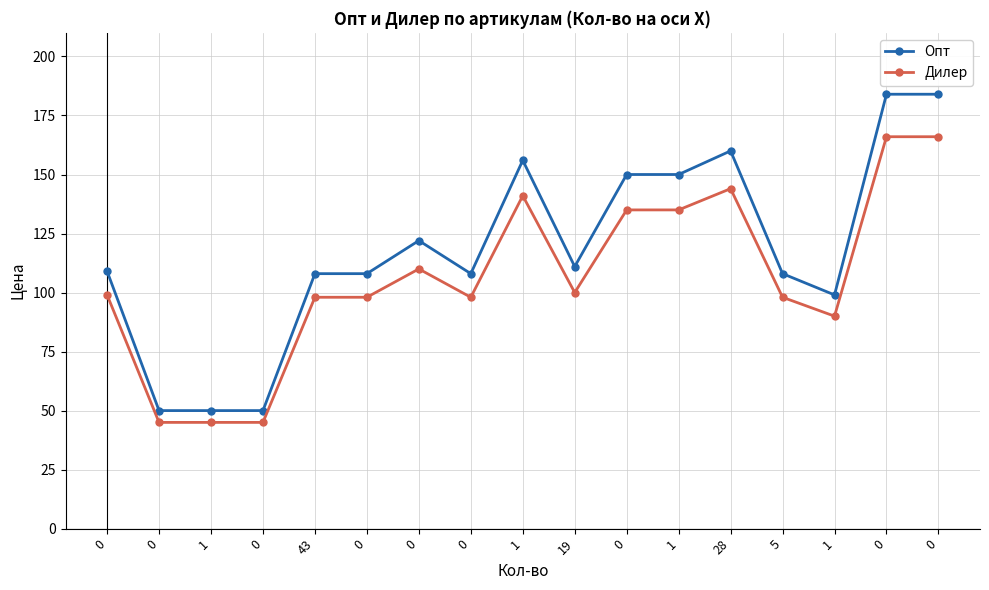

What is the highest value of the Опт series?

184